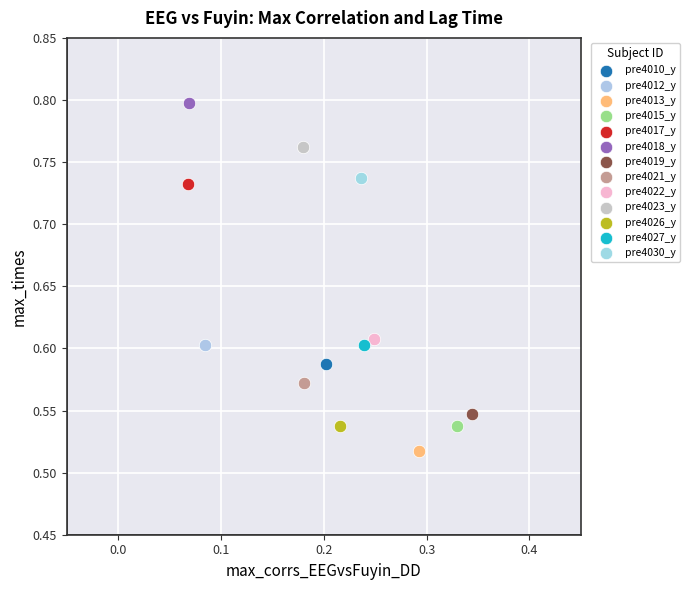

Which series reaches the minimum Y coordinate?

pre4013_y